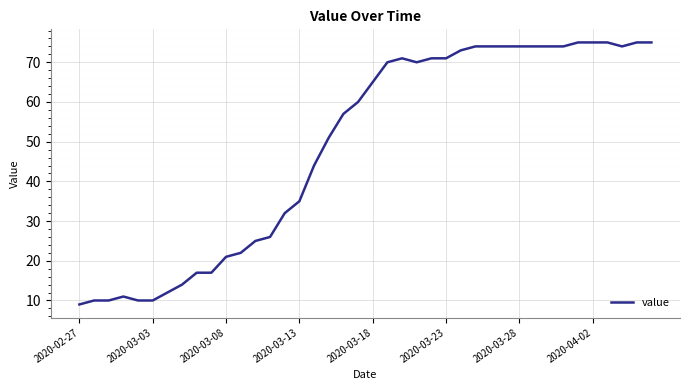

What is the difference between the maximum and minimum values?

66